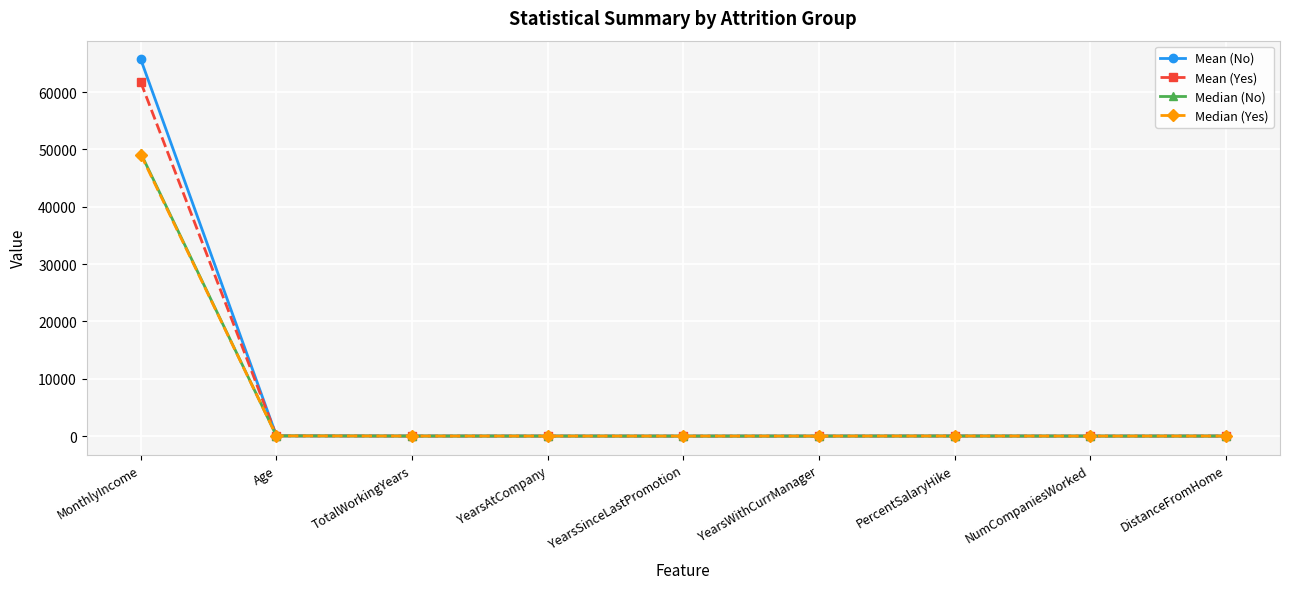

How many lines are shown in the chart?

4